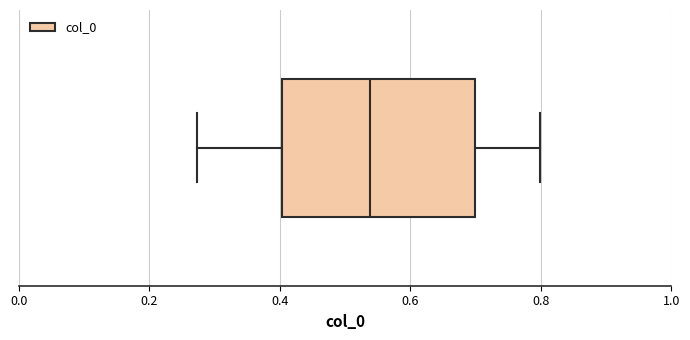

Where is the right edge of the box on the x-axis? The values are not printed on the chart, so give them approximately, as read against the axis.

0.70